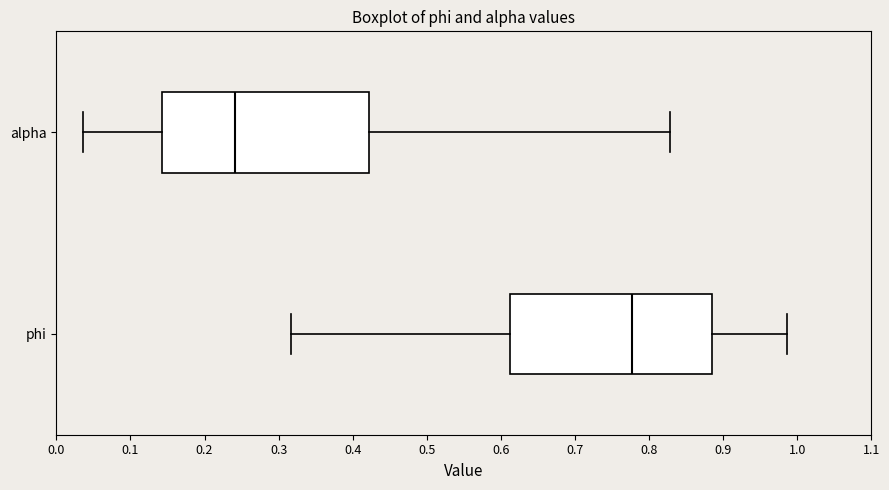

Reading bottom to top, read every box against the x-axis: the position of its median line, the range the box covers, and the ends of its whiskers. The values are not printed on the chart, so give them approximately, as read against the axis.

phi: median 0.78, box 0.61 to 0.88, whiskers 0.32 to 0.99
alpha: median 0.24, box 0.14 to 0.42, whiskers 0.04 to 0.83